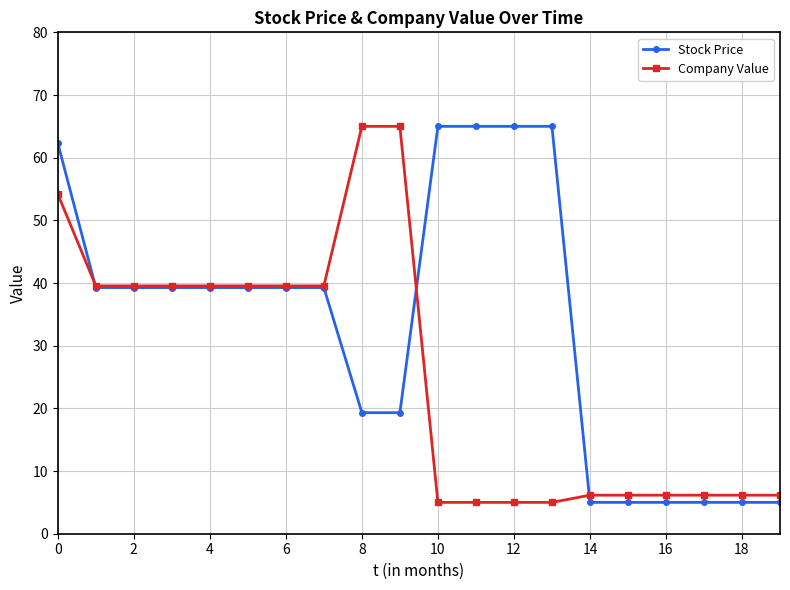

True or false: Company Value and Stock Price cross at least once.

True